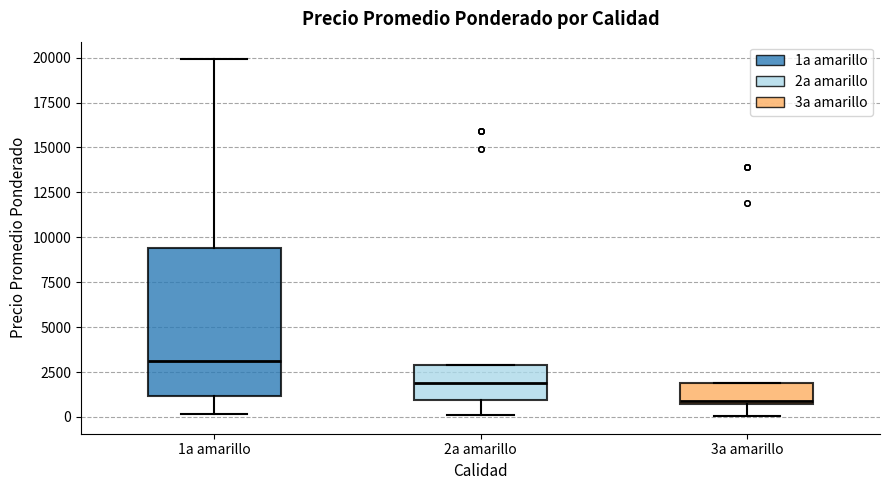

Reading left to right, read every box against the y-axis: the position of its median line, the range the box covers, and the ends of its whiskers. The values are not printed on the chart, so give them approximately, as read against the axis.

1a amarillo: median 3000, box 1000 to 9500, whiskers 0 to 20000
2a amarillo: median 2000, box 1000 to 3000, whiskers 0 to 3000
3a amarillo: median 1000, box 500 to 2000, whiskers 0 to 2000